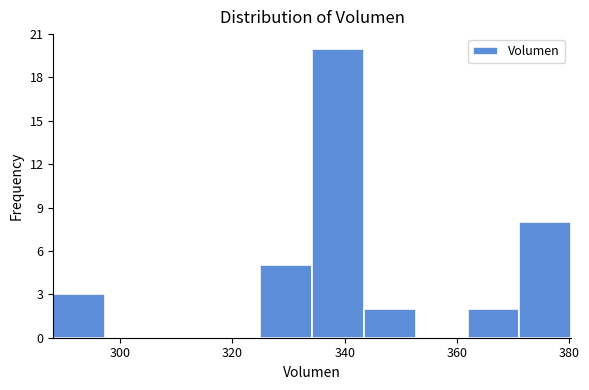

Reading left to right, transcribe this chart: for each bar, give the range it covers on the x-axis and its height. Neither the bar edges nor the heights are printed on the chart, so give them approximately, as read against the axes.

288 to 298: 3
298 to 306: 0
306 to 316: 0
316 to 324: 0
324 to 334: 5
334 to 344: 20
344 to 352: 2
352 to 362: 0
362 to 372: 2
372 to 380: 8